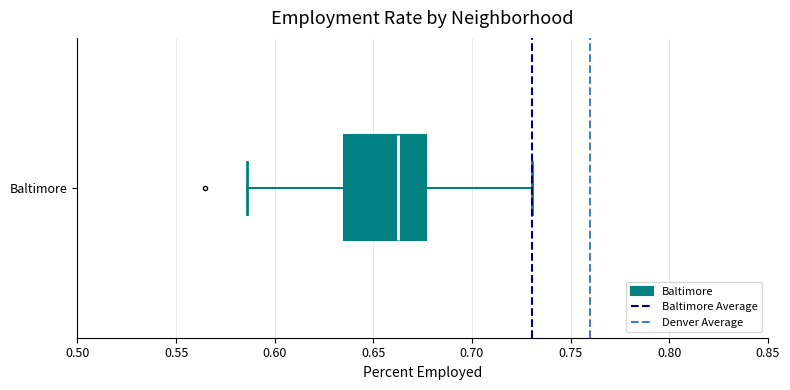

Read this box plot against the x-axis: the position of the median line, the range covered by the box, and the ends of both whiskers. The values are not printed on the chart, so give them approximately, as read against the axis.

median 0.660, box 0.635 to 0.675, whiskers 0.585 to 0.730